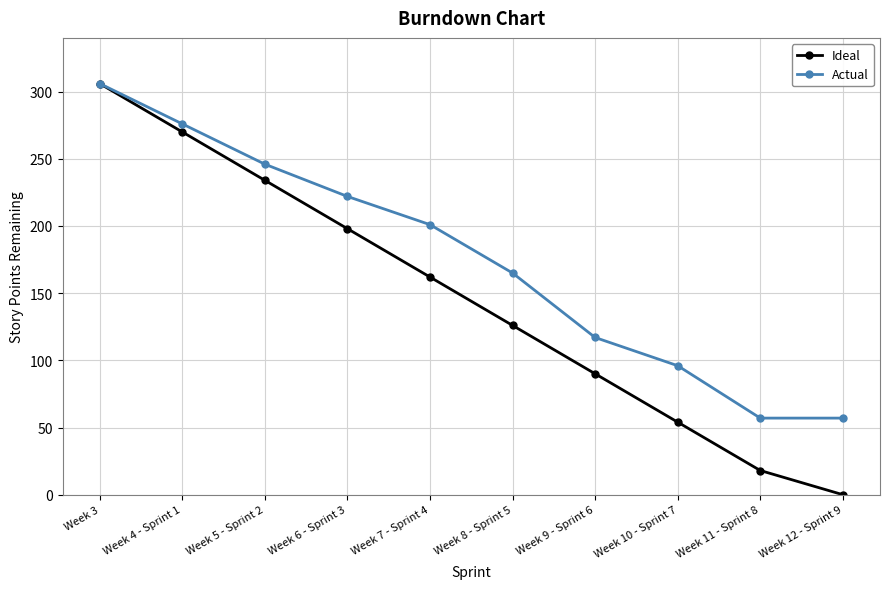

Reading left to right, what are all the values shown in this chart?

Ideal: 306	270	234	198	162	126	90	54	18	0
Actual: 306	276	246	222	201	165	117	96	57	57